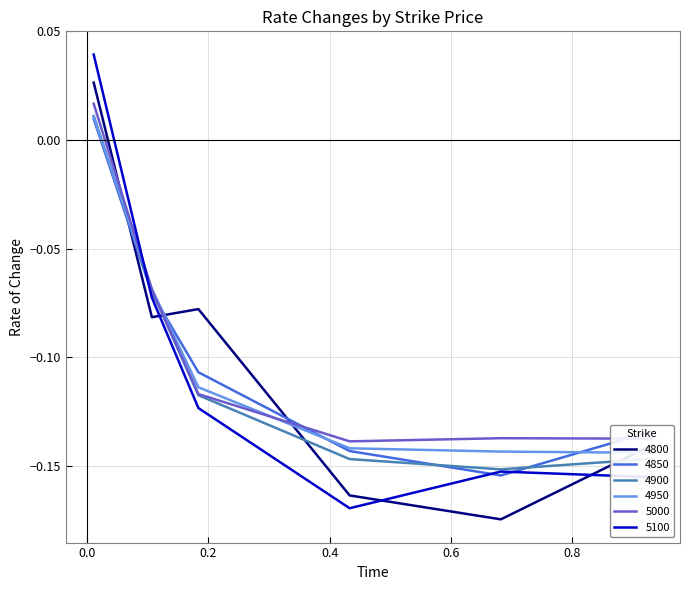

Where is the first local maximum for 4800?

0.1835616438356164